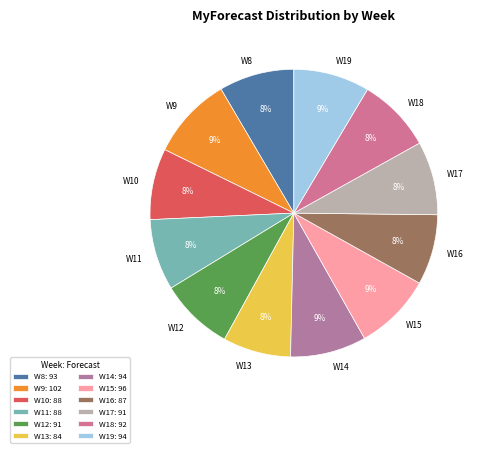

To the nearest percent, what is the average slice percentage?

8%